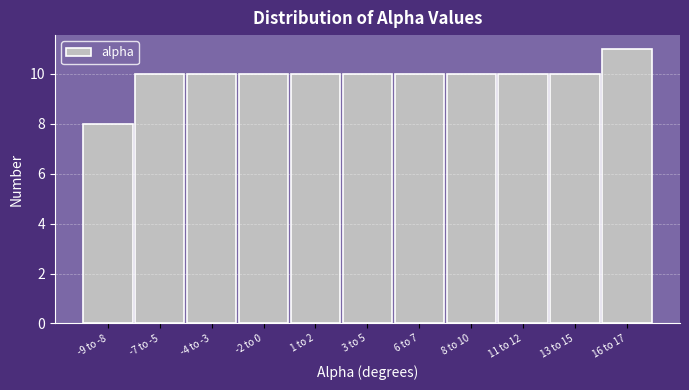

Reading left to right, list all the values displayed in this chart.

-9 to -8=8	-7 to -5=10	-4 to -3=10	-2 to 0=10	1 to 2=10	3 to 5=10	6 to 7=10	8 to 10=10	11 to 12=10	13 to 15=10	16 to 17=11